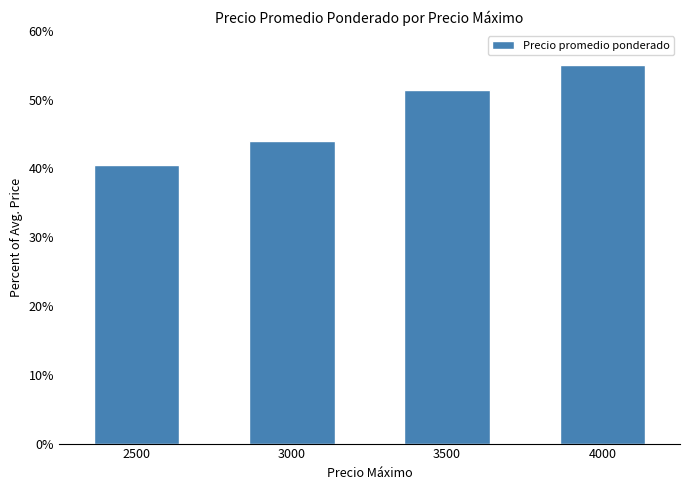

How many values are between 44 and 55?

3